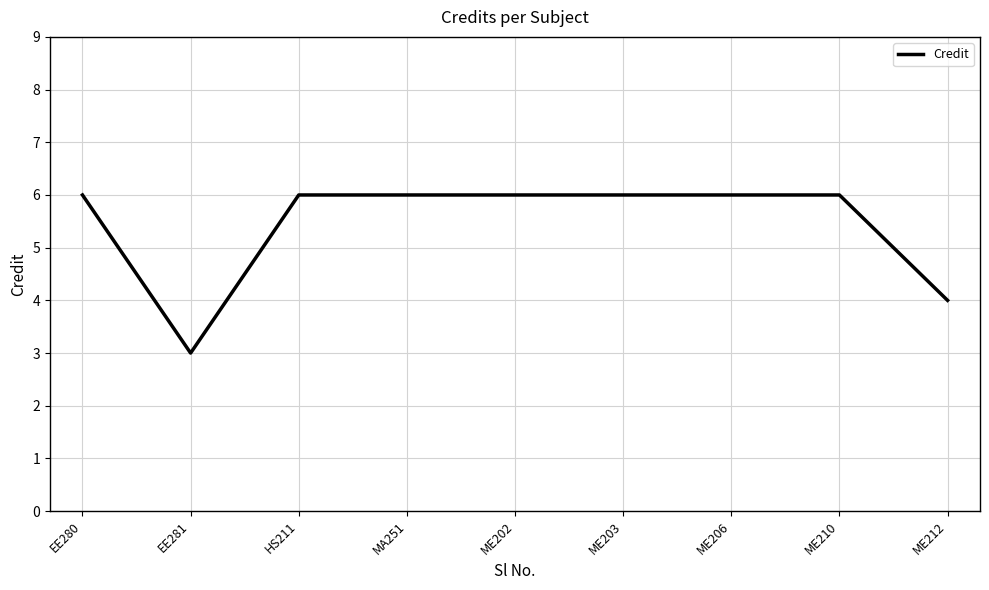

Reading right to left, what are all the values shown in this chart?

ME212=4	ME210=6	ME206=6	ME203=6	ME202=6	MA251=6	HS211=6	EE281=3	EE280=6